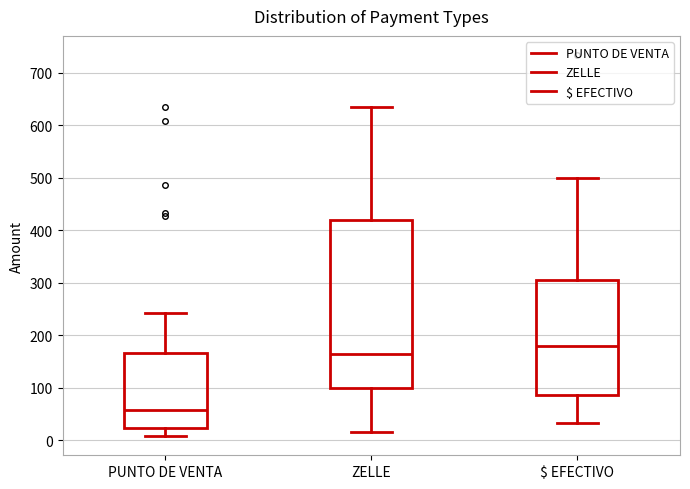

Reading left to right, read every box against the y-axis: the position of its median line, the range the box covers, and the ends of its whiskers. The values are not printed on the chart, so give them approximately, as read against the axis.

PUNTO DE VENTA: median 60, box 20 to 170, whiskers 10 to 240
ZELLE: median 170, box 100 to 420, whiskers 20 to 640
$ EFECTIVO: median 180, box 90 to 300, whiskers 30 to 500